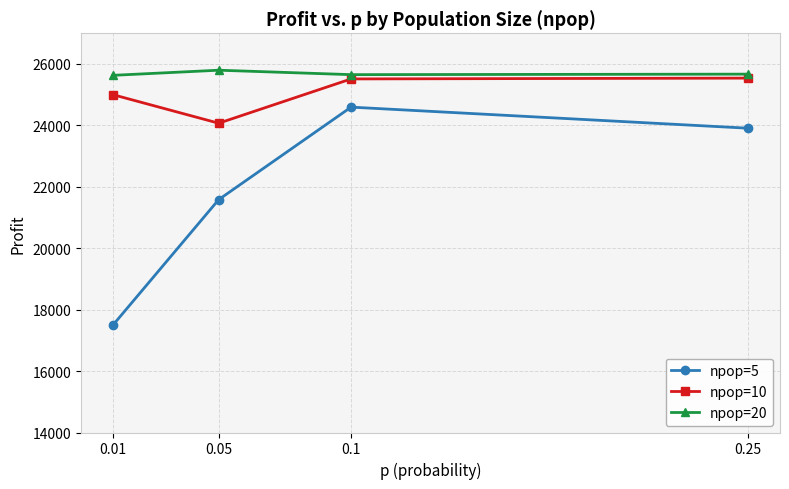

Which series has the largest total across all categories?

npop=20